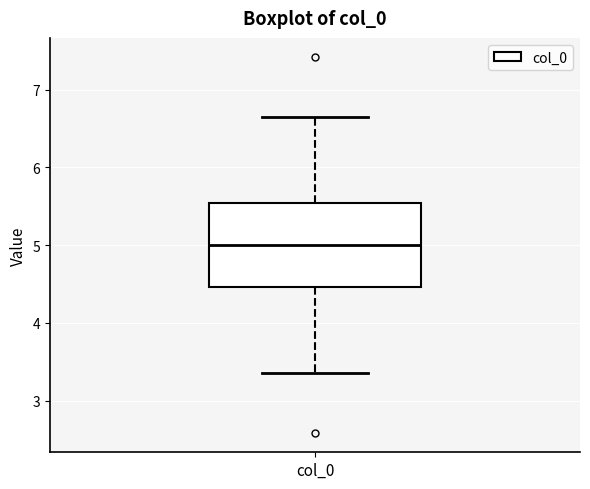

Transcribe this box plot: give where the median line is, the range the box spans, and where the two whiskers end, as read against the y-axis. The values are not printed on the chart, so give them approximately, as read against the axis.

median 5.0, box 4.5 to 5.5, whiskers 3.3 to 6.7